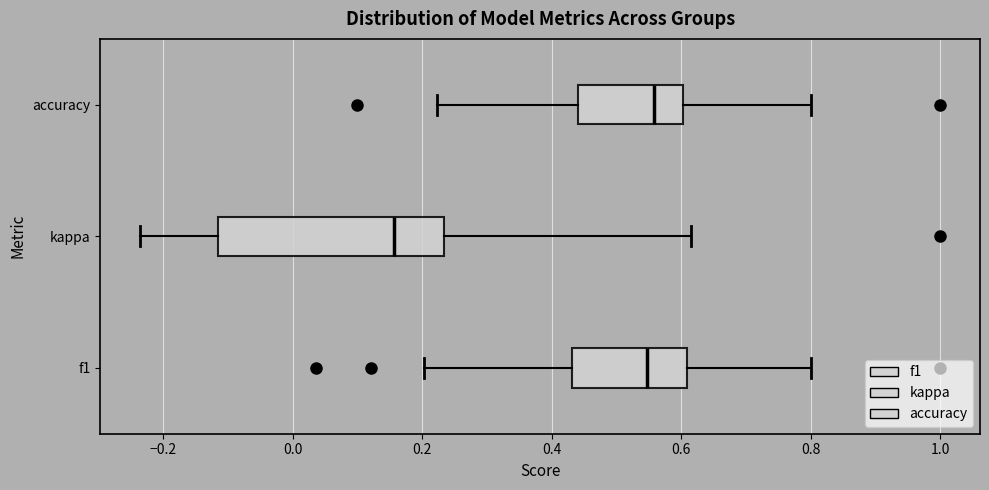

Where is the left edge of the box for kappa on the x-axis? The values are not printed on the chart, so give them approximately, as read against the axis.

-0.12